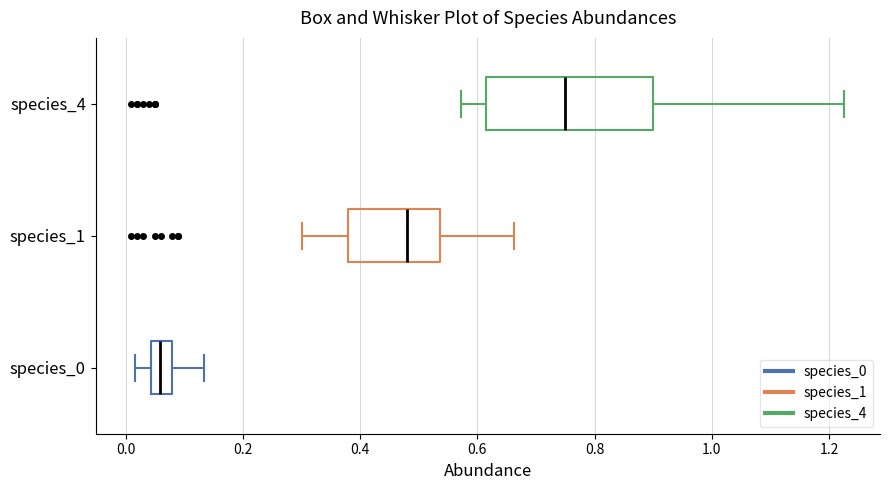

Where is the right edge of the box for species_0 on the x-axis? The values are not printed on the chart, so give them approximately, as read against the axis.

0.08